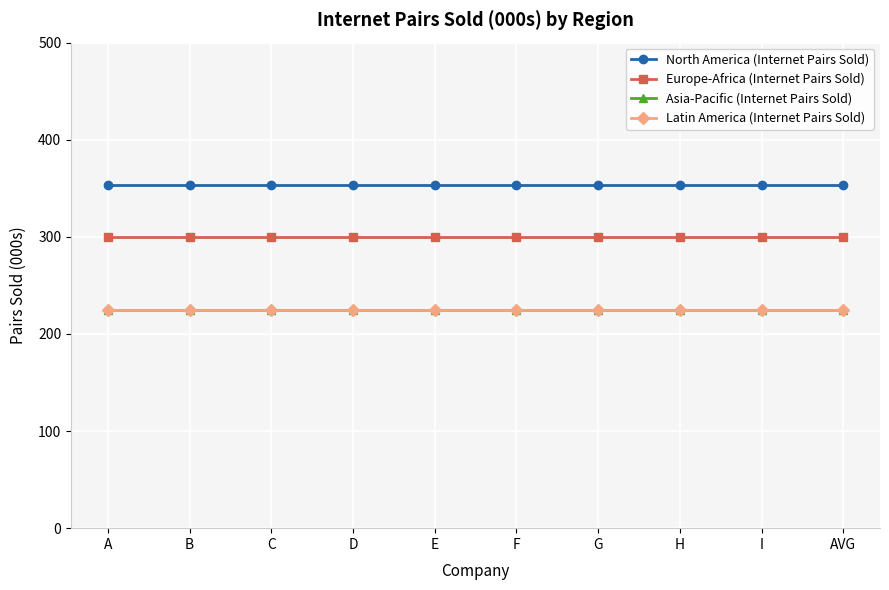

What value does the North America (Internet Pairs Sold) series have at F?

353